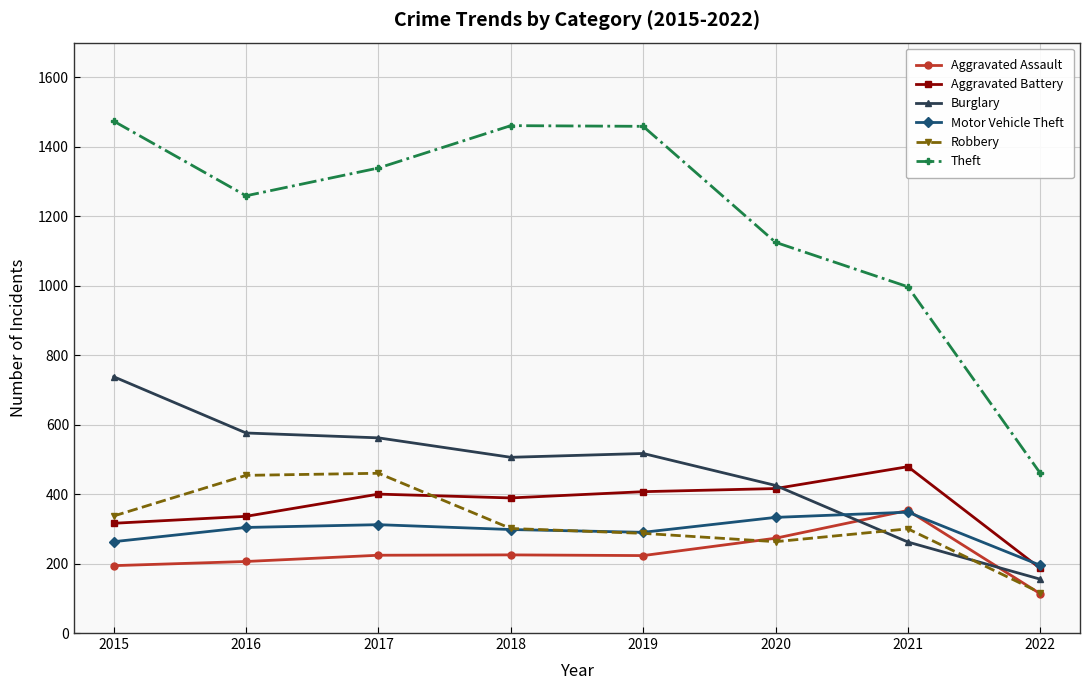

What is the minimum value shown in the chart?

113